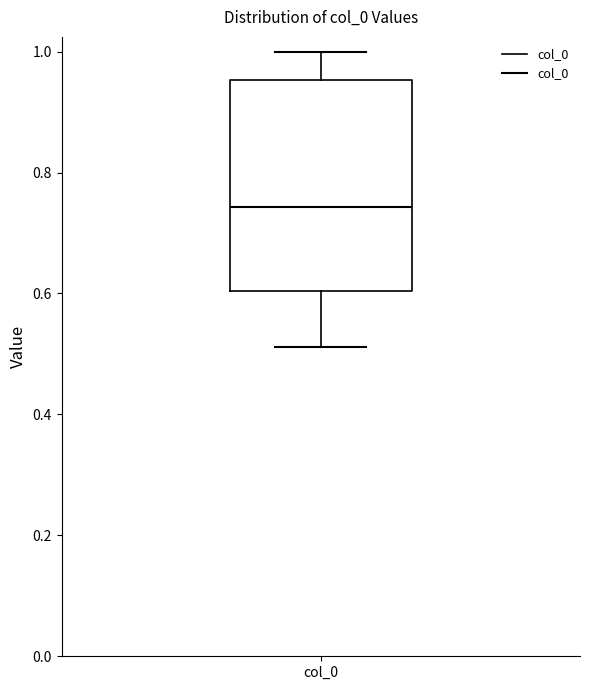

Where is the lower edge of the box for col_0 on the y-axis? The values are not printed on the chart, so give them approximately, as read against the axis.

0.60